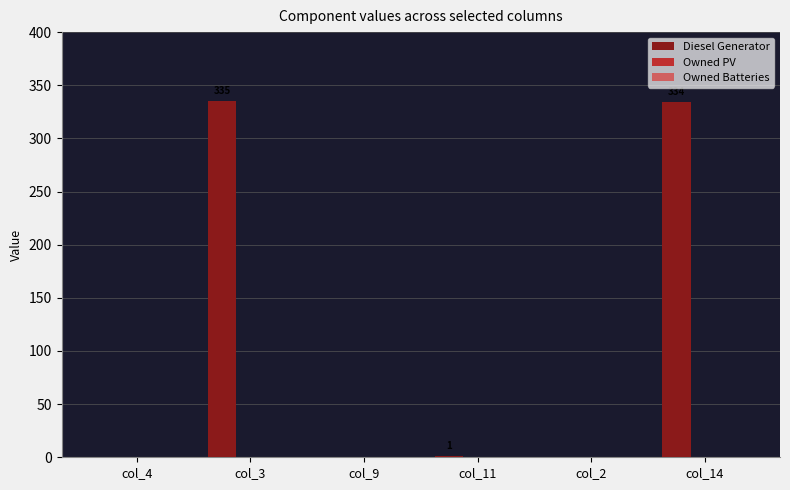

What is the sum of all values?

670